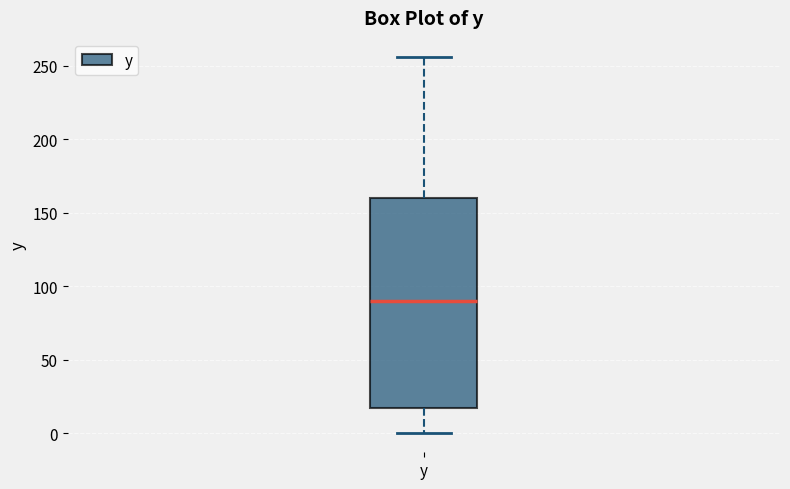

Read this box plot against the y-axis: the position of the median line, the range covered by the box, and the ends of both whiskers. The values are not printed on the chart, so give them approximately, as read against the axis.

median 90, box 15 to 160, whiskers 0 to 255